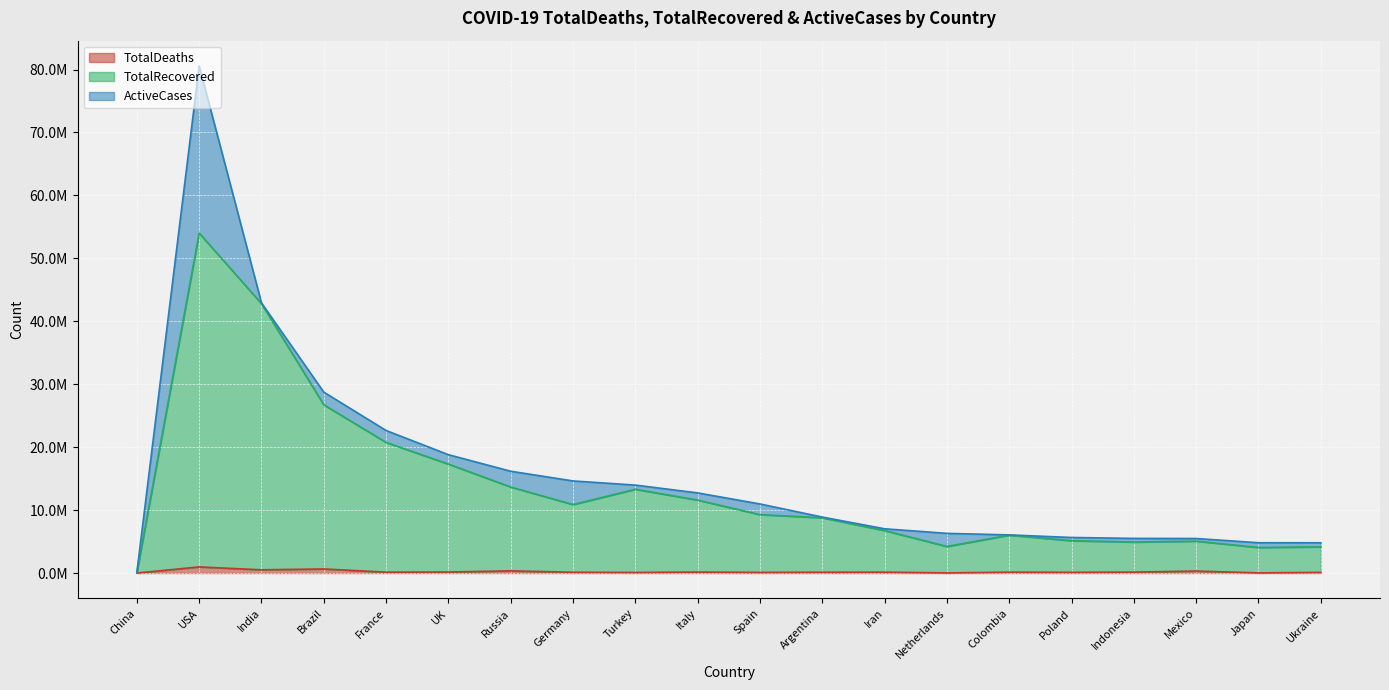

In TotalDeaths, how many points are lower than both neighbors (excluding endpoints)?

7